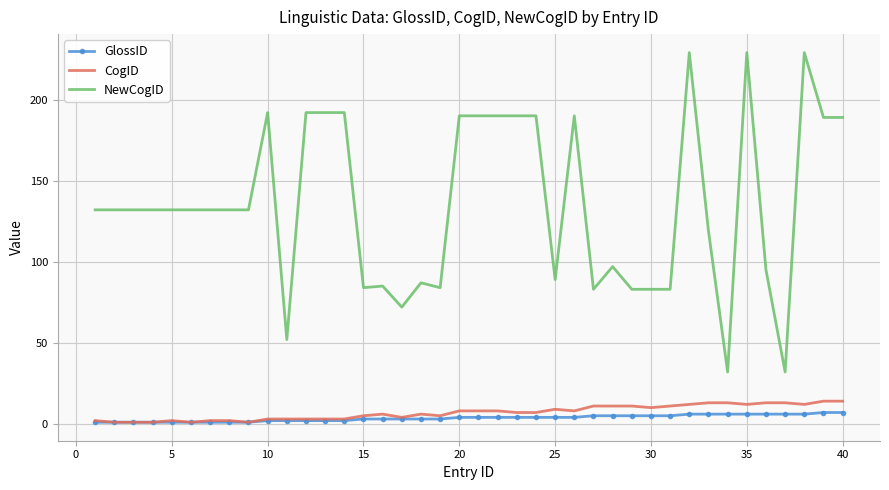

True or false: NewCogID and CogID cross at least once.

False